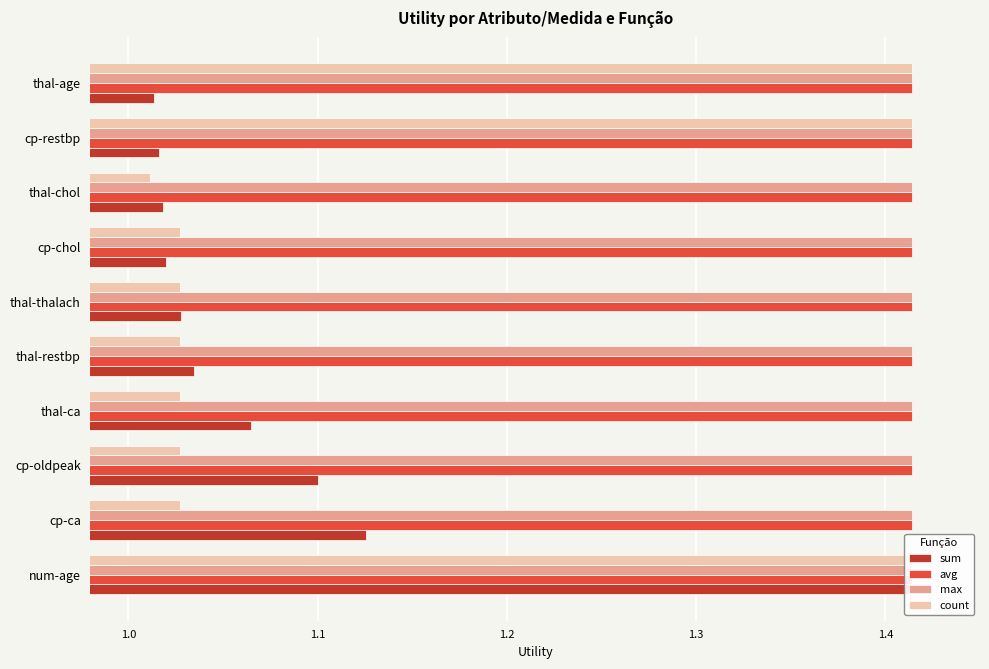

Between 1.4 and 1.5, which series saw the biggest shift?

sum